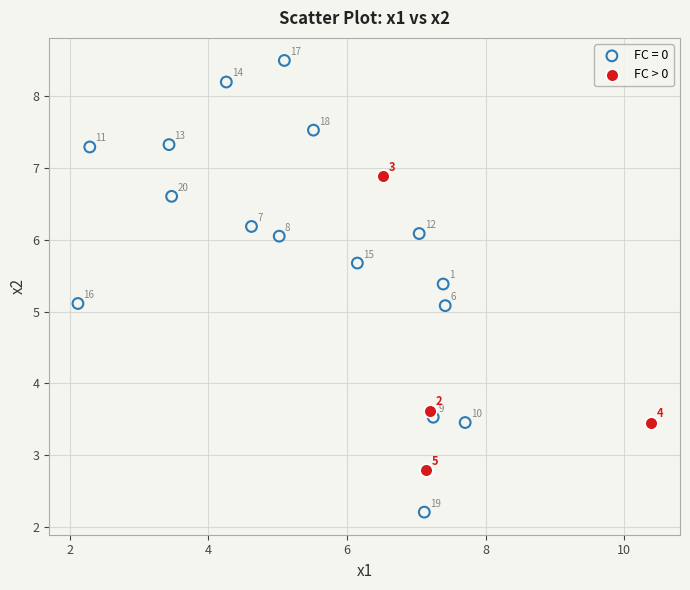

Which series reaches the minimum Y coordinate?

FC = 0